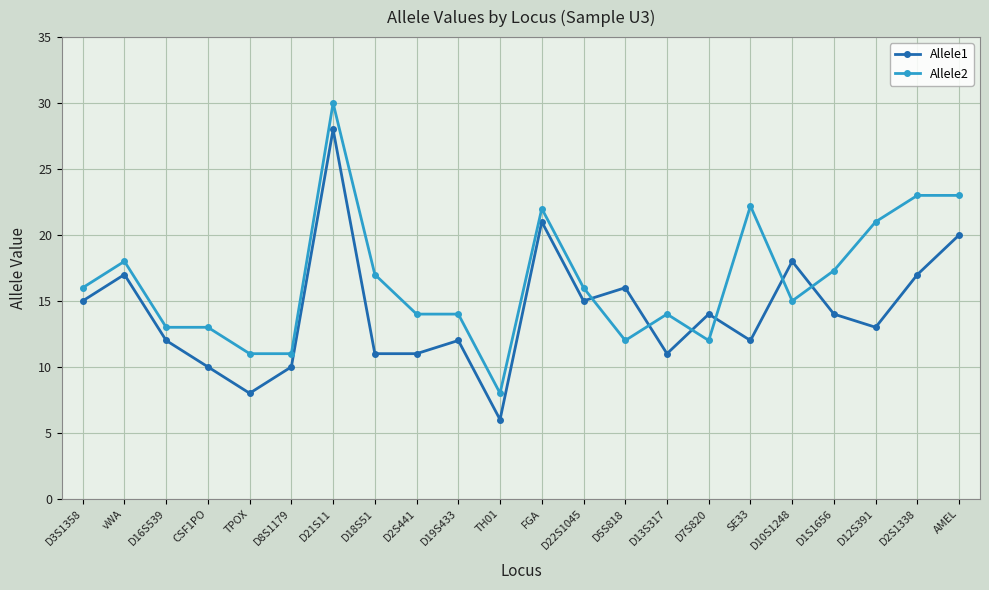

Reading left to right, what are all the values shown in this chart?

Allele1: D3S1358=15.0	vWA=17.0	D16S539=12.0	CSF1PO=10.0	TPOX=8.0	D8S1179=10.0	D21S11=28.0	D18S51=11.0	D2S441=11.0	D19S433=12.0	TH01=6.0	FGA=21.0	D22S1045=15.0	D5S818=16.0	D13S317=11.0	D7S820=14.0	SE33=12.0	D10S1248=18.0	D1S1656=14.0	D12S391=13.0	D2S1338=17.0	AMEL=20.0
Allele2: D3S1358=16.0	vWA=18.0	D16S539=13.0	CSF1PO=13.0	TPOX=11.0	D8S1179=11.0	D21S11=30.0	D18S51=17.0	D2S441=14.0	D19S433=14.0	TH01=8.0	FGA=22.0	D22S1045=16.0	D5S818=12.0	D13S317=14.0	D7S820=12.0	SE33=22.2	D10S1248=15.0	D1S1656=17.3	D12S391=21.0	D2S1338=23.0	AMEL=23.0